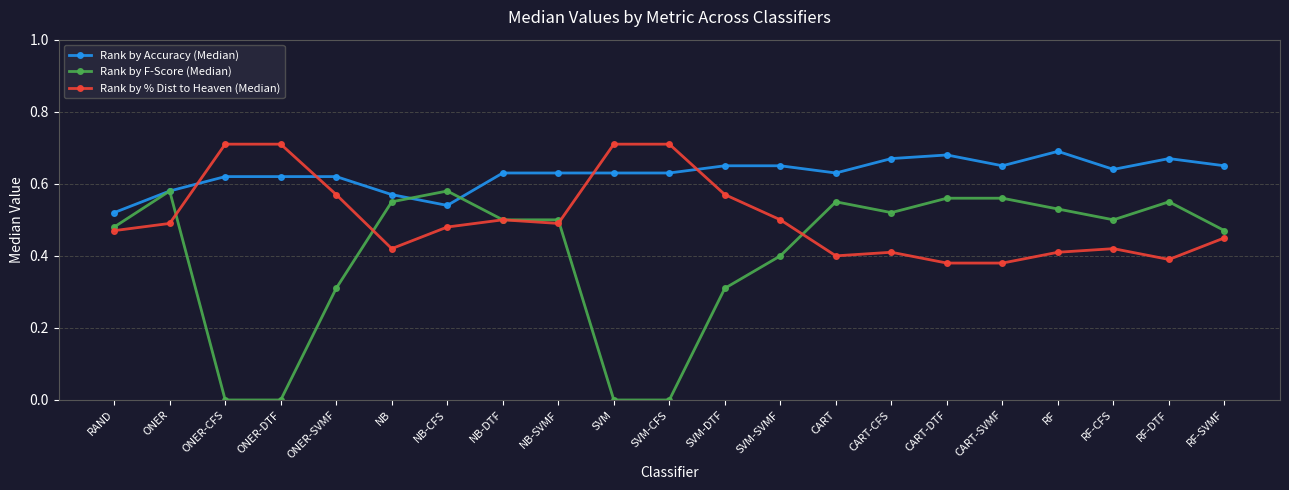

At which label is Rank by Accuracy (Median) closest to 0?

RAND